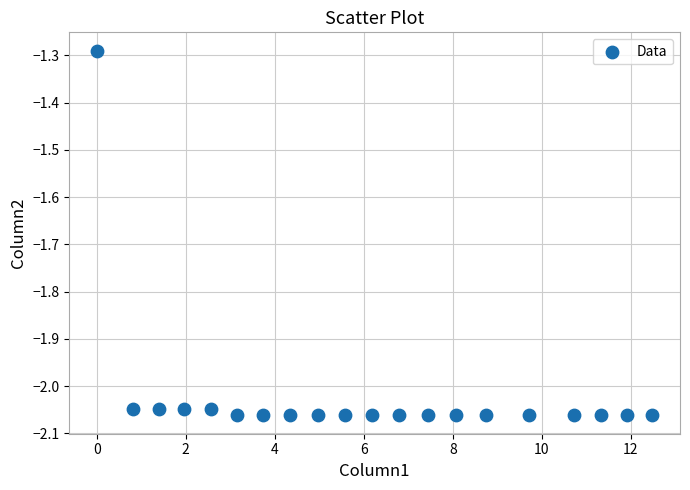

What is the range of X values (max minus min)?

12.5